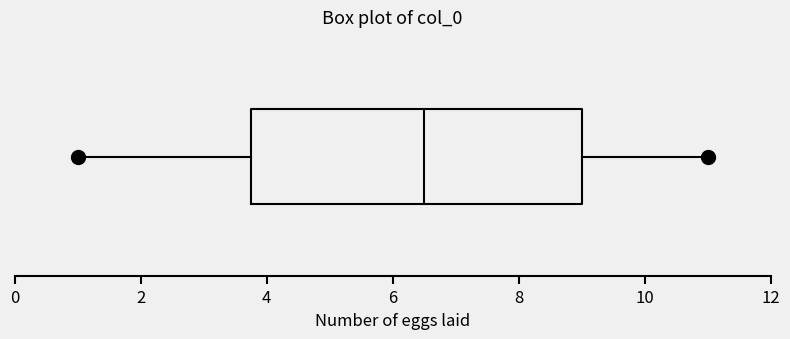

Transcribe this box plot: give where the median line is, the range the box spans, and where the two whiskers end, as read against the x-axis. The values are not printed on the chart, so give them approximately, as read against the axis.

median 6.6, box 3.8 to 9.0, whiskers 1.0 to 11.0